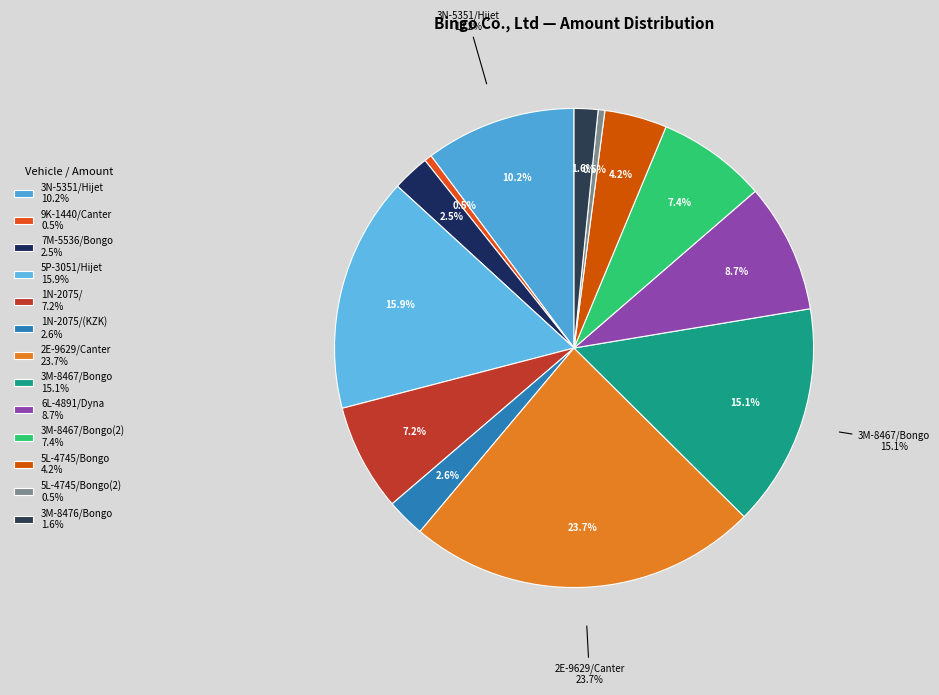

Is it true that 5P-3051/Hijet is 16% of the pie?

True